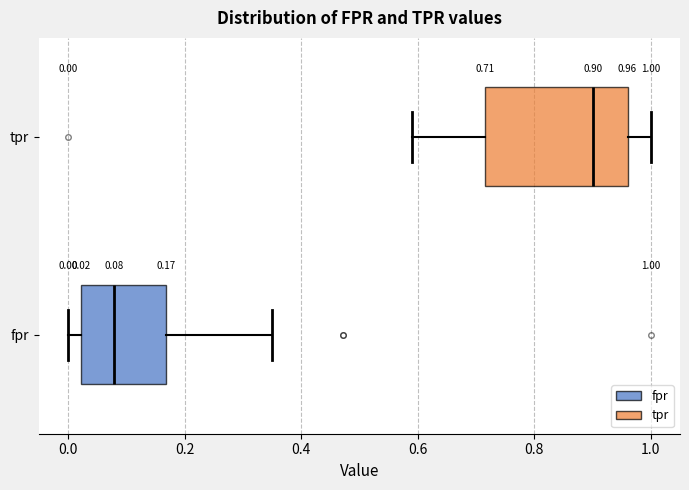

Comparing the boxes themselves (not the whiskers), which one is the widest?

tpr